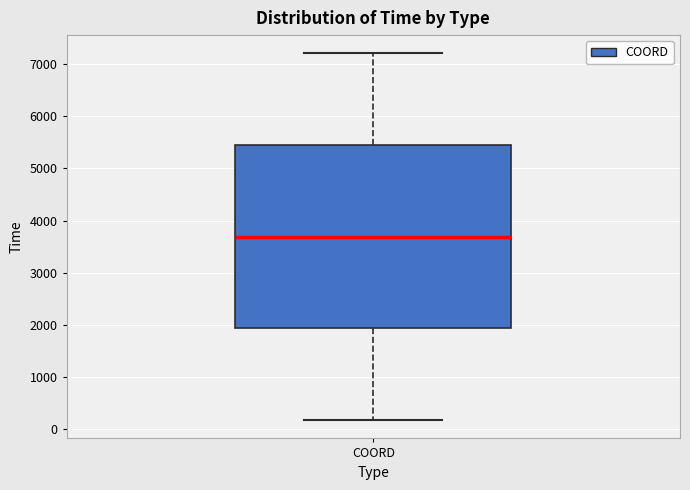

Read this box plot against the y-axis: the position of the median line, the range covered by the box, and the ends of both whiskers. The values are not printed on the chart, so give them approximately, as read against the axis.

median 3700, box 1900 to 5400, whiskers 200 to 7200